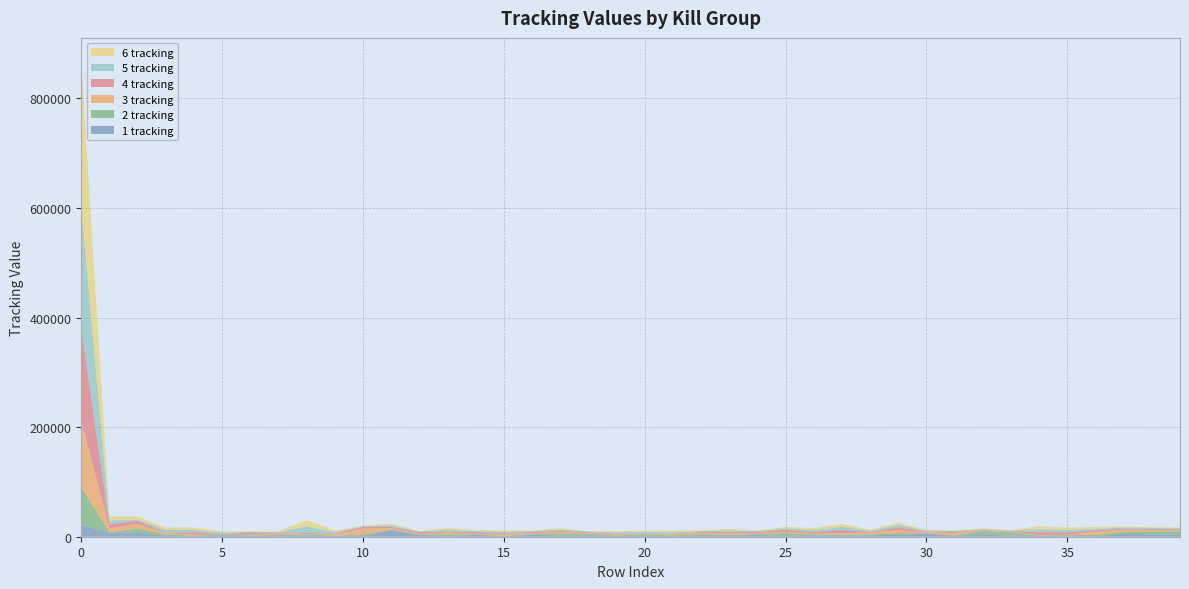

Reading left to right, transcribe all the data shown in this chart.

1 tracking: 21019	7340	7202	1694	517	2255	1886	897	2358	1186	1462	11804	3005	853	3179	1024	3556	1825	2309	1449	2487	936	2289	2388	2912	1463	2565	1388	2679	3495	5559	1671	4441	1624	1731	938	751	5404	4301	2986
2 tracking: 69587	612	8104	2186	1435	1696	517	2255	1886	897	2358	1185	1429	3336	1119	813	1199	3957	3075	810	2064	1363	2479	1026	1965	5273	1311	2726	1298	3285	584	797	6091	6459	274	1888	2612	3140	5193	6986
3 tracking: 121286	7202	7840	2537	1904	18	1561	3071	663	1989	11173	2957	853	3179	1024	3556	1825	2309	1449	2487	936	2289	2307	2911	1463	2565	1388	2679	3495	5560	1671	4472	1624	1731	938	751	5405	4301	2986	1934
4 tracking: 169040	7202	5916	1067	3812	1445	3293	912	1893	1524	3274	1669	3201	1891	3221	1683	1905	2822	1471	995	587	816	1805	3079	2631	3209	3413	5487	1671	4441	1624	1731	938	751	5562	4489	2978	1934	1656	1648
5 tracking: 220687	7202	2403	4815	4610	2115	1509	1145	11802	3005	853	3179	1024	3556	1825	2309	1449	2487	936	2289	2388	2911	1463	2565	1388	2679	3495	5560	1671	4441	1624	1731	938	751	5404	4301	2986	1934	1656	1648
6 tracking: 265613	7202	5144	4381	4611	2115	1509	1145	11631	2998	853	3179	1024	3556	1825	2309	1449	2487	936	2289	2388	2911	1463	2565	1388	2679	3495	5559	1671	4441	1624	1731	938	751	5404	4301	2986	1934	1656	1648